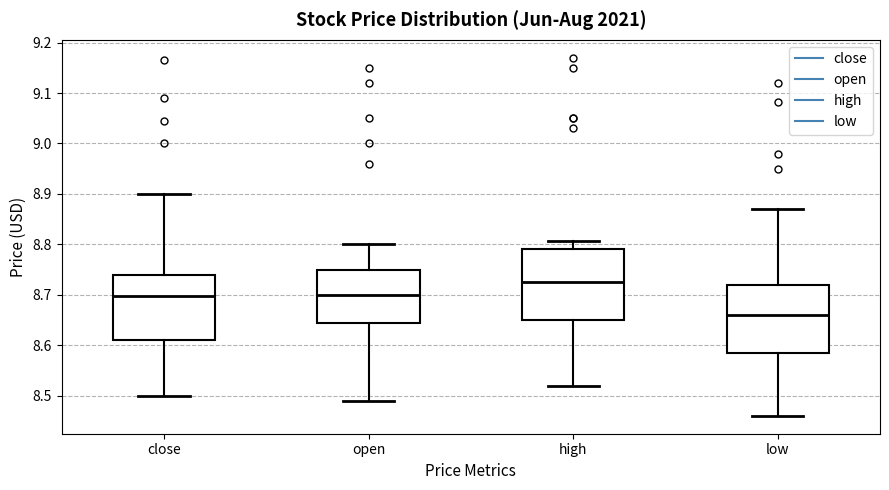

Which box has the lowest median line?

low